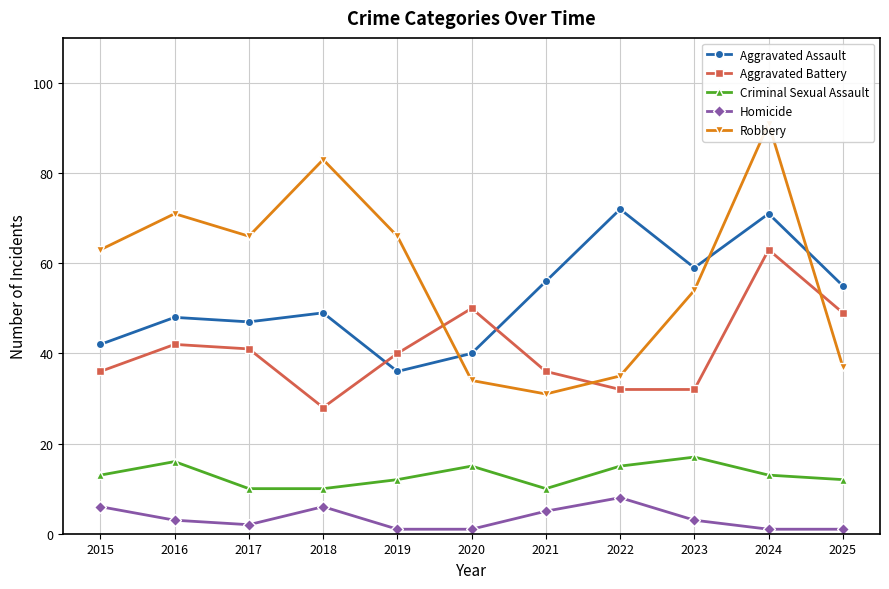

How many distinct data groups are displayed?

5